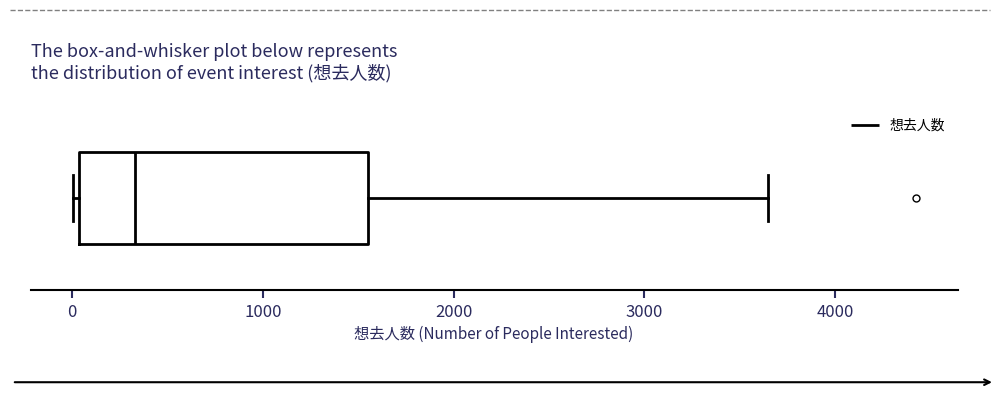

Read this box plot against the x-axis: the position of the median line, the range covered by the box, and the ends of both whiskers. The values are not printed on the chart, so give them approximately, as read against the axis.

median 300, box 0 to 1500, whiskers 0 (just left of the box's left edge) to 3600